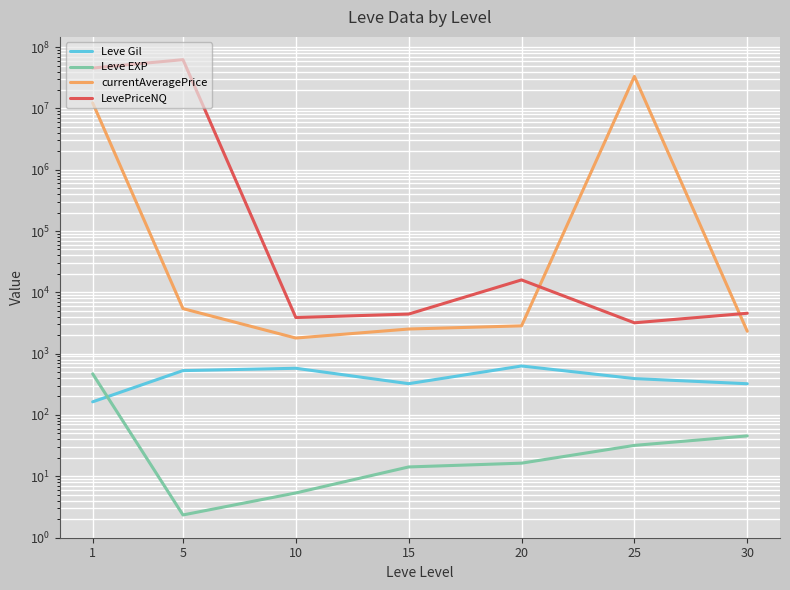

In Leve Gil, how many points are lower than both neighbors (excluding endpoints)?

1